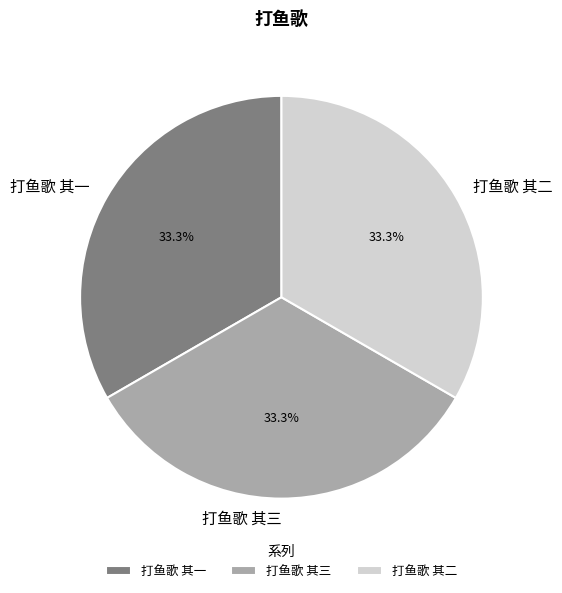

Does 打鱼歌 其二 account for over 50% of the chart?

No